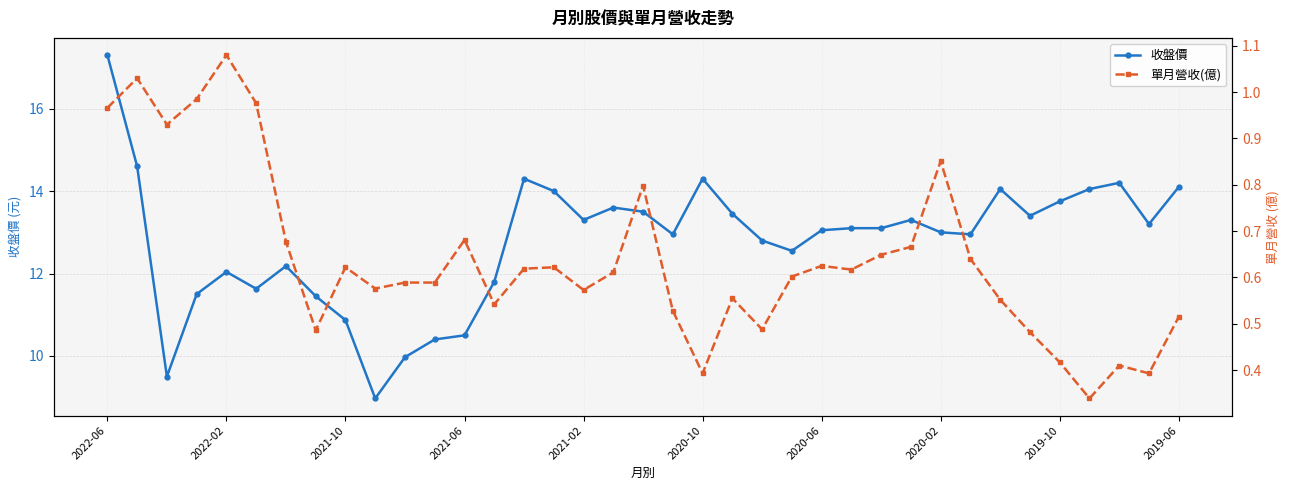

Which category has the highest value in the 收盤價 series?

2022-06